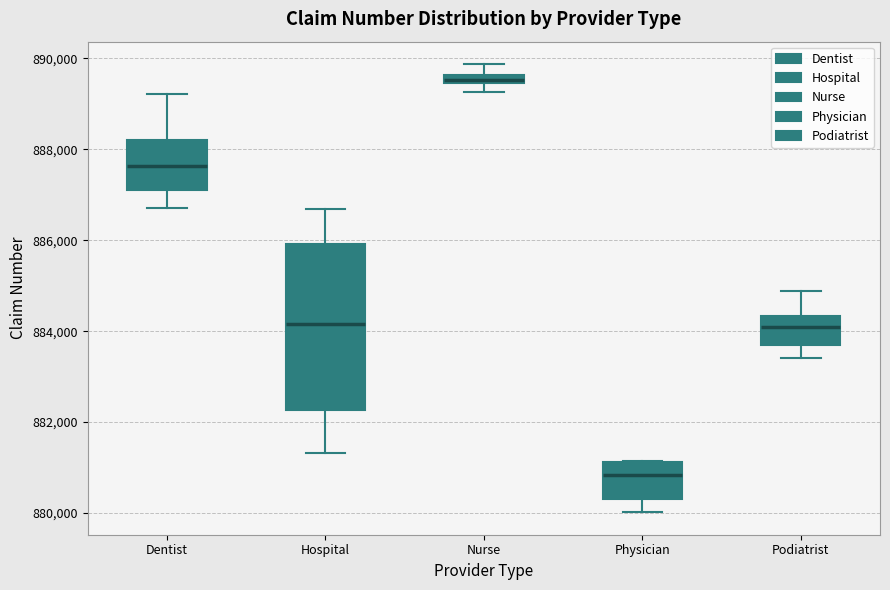

Where is the upper edge of the box for Hospital on the y-axis? The values are not printed on the chart, so give them approximately, as read against the axis.

886000